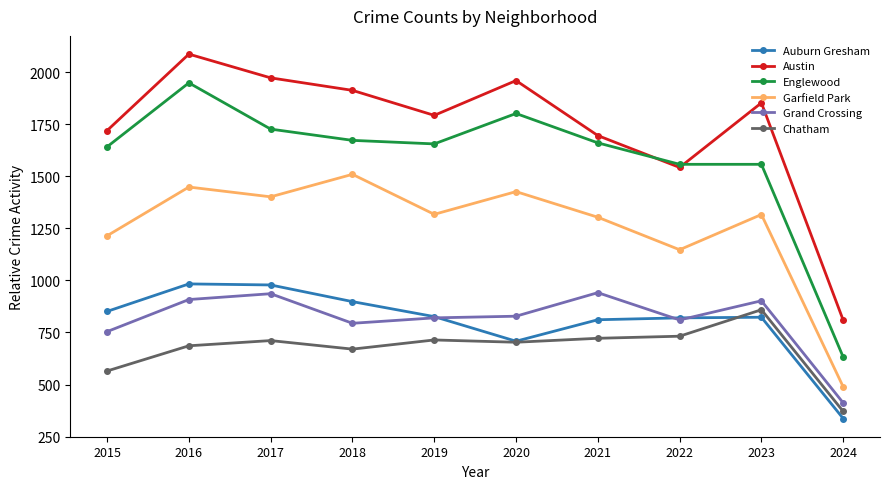

Does the chart have visible grid lines?

No